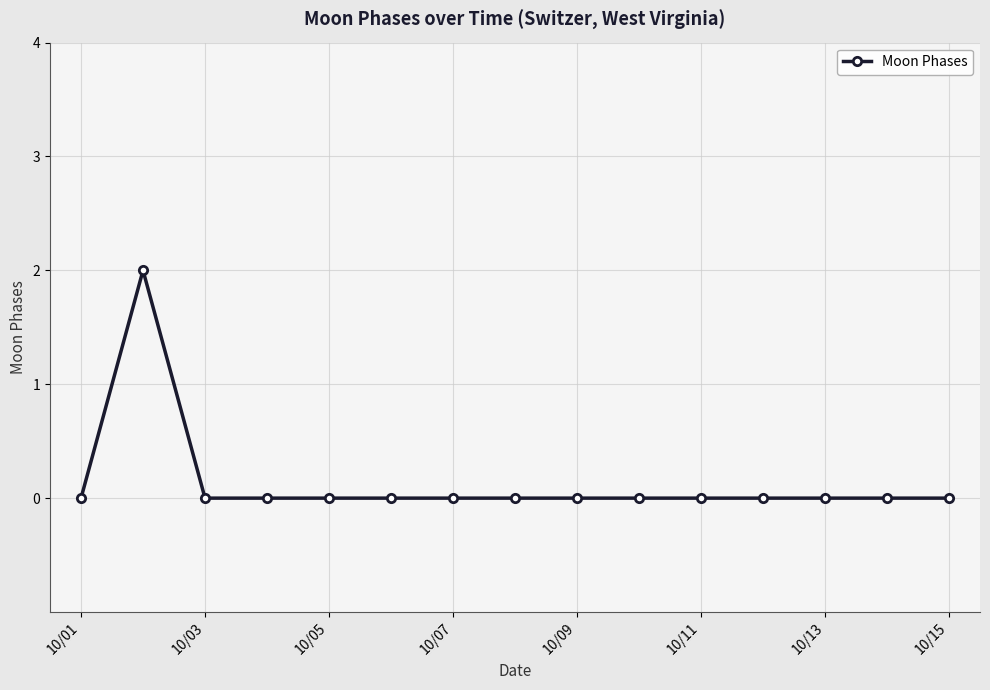

Reading left to right, transcribe all the data shown in this chart.

0	2	0	0	0	0	0	0	0	0	0	0	0	0	0